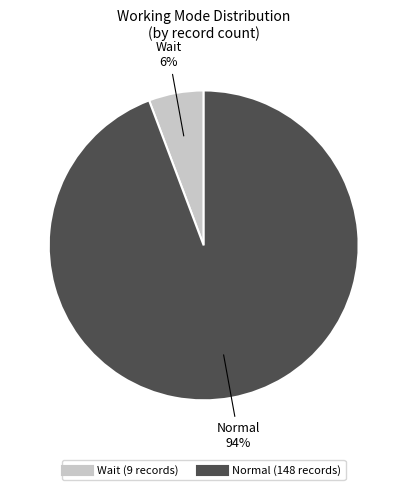

Do Wait and Normal together represent more than half of the pie?

Yes